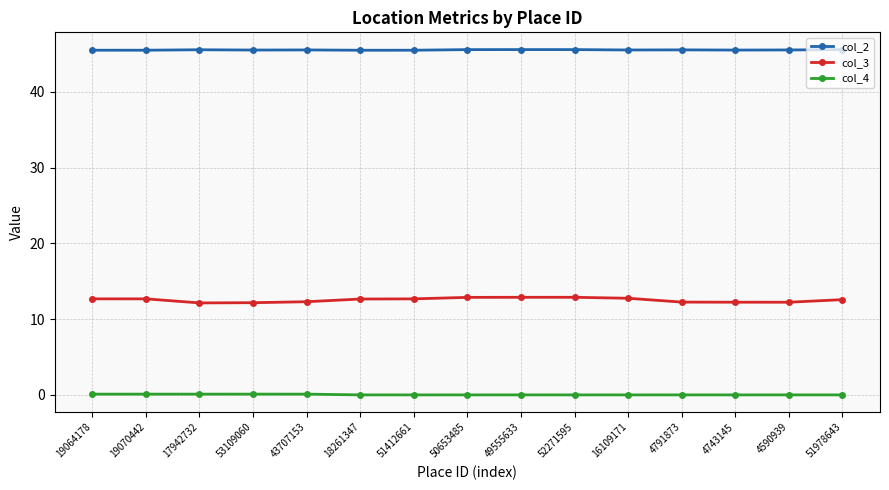

What is the label of the 4th point from the left?

53109060